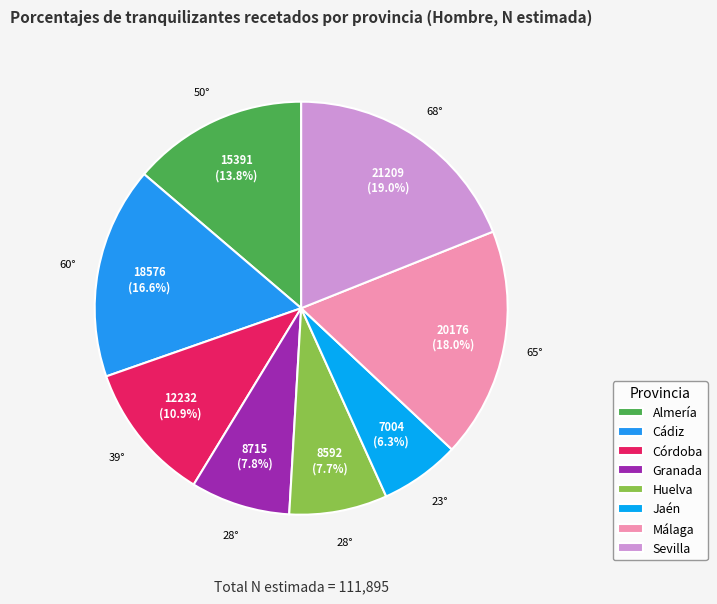

What portion of the pie excludes Granada?

92.2%